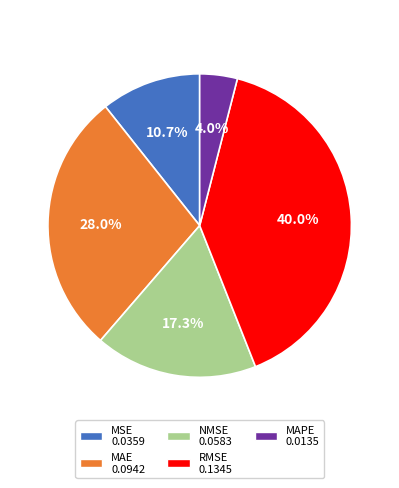

Is there a majority slice in this chart?

No